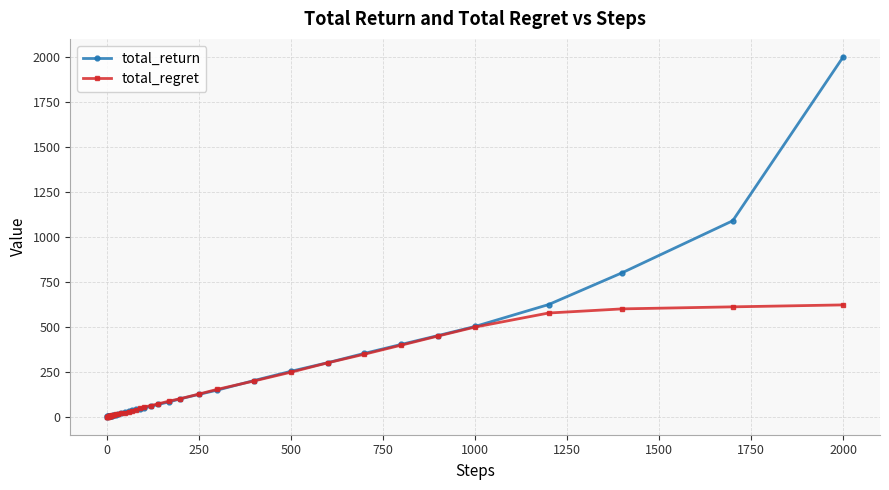

Rank the series by their maximum value, from highest to lowest.

total_return, total_regret